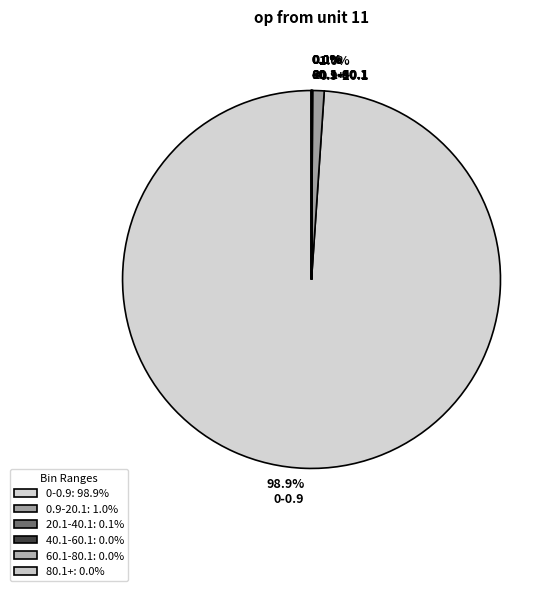

Approximately how many times larger is the value at 40.1-60.1 compared to 20.1-40.1?

0.1